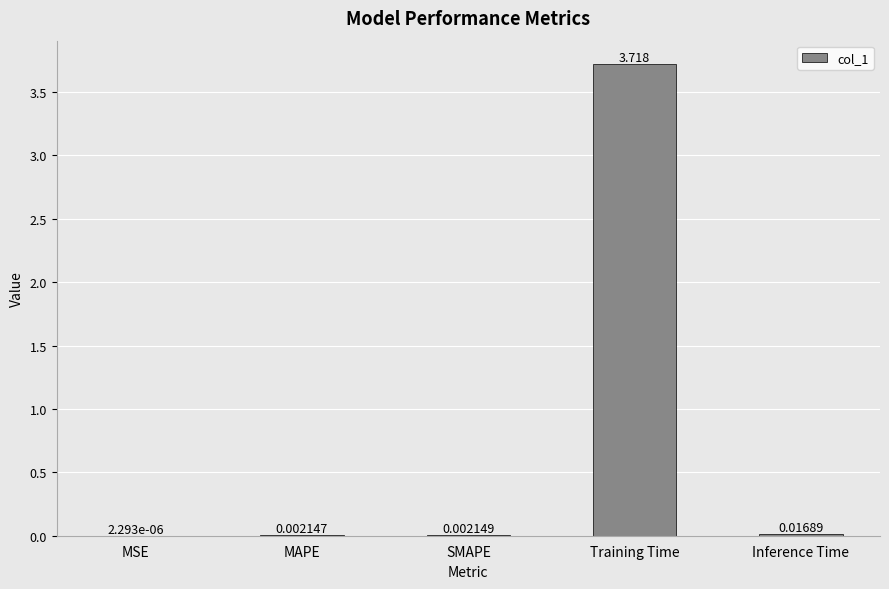

What is the maximum value shown in the chart?

3.7